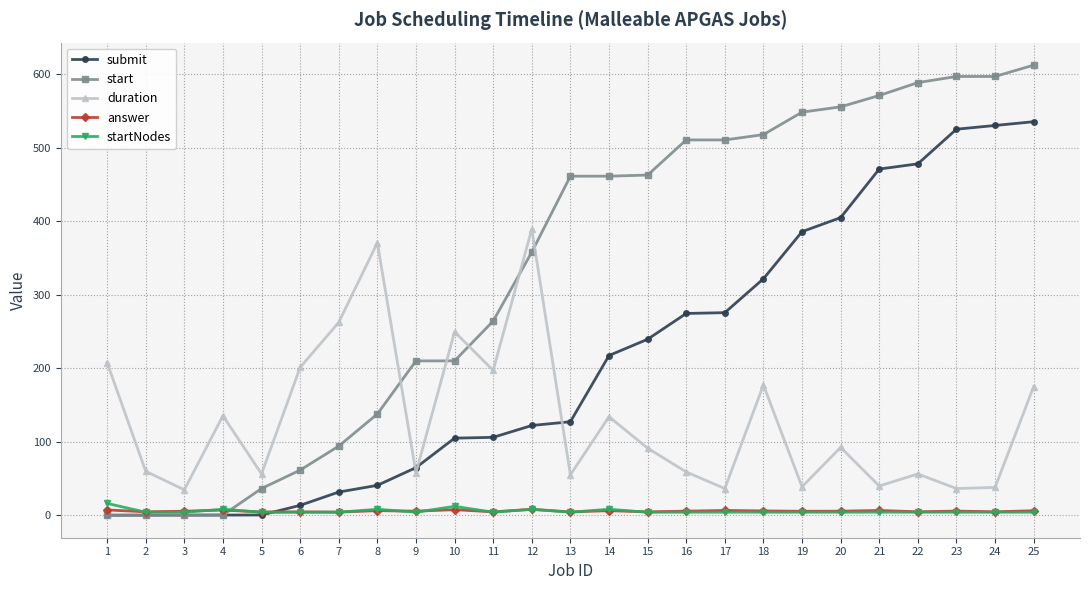

What is the difference between the maximum and minimum values in the answer series?

3.7